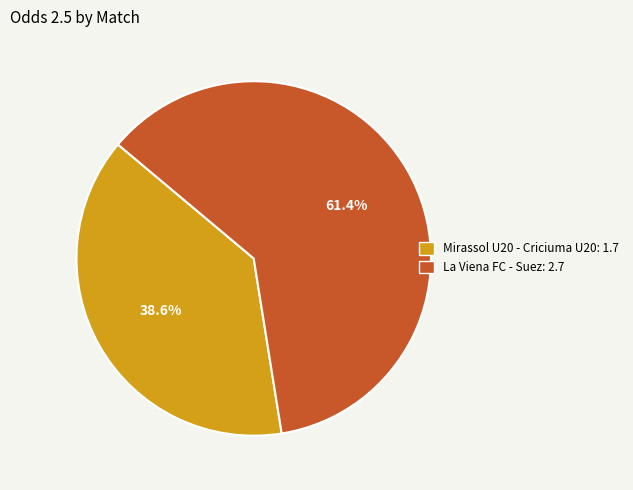

Approximately how many times larger is the value at Mirassol U20 - Criciuma U20 compared to La Viena FC - Suez?

0.6